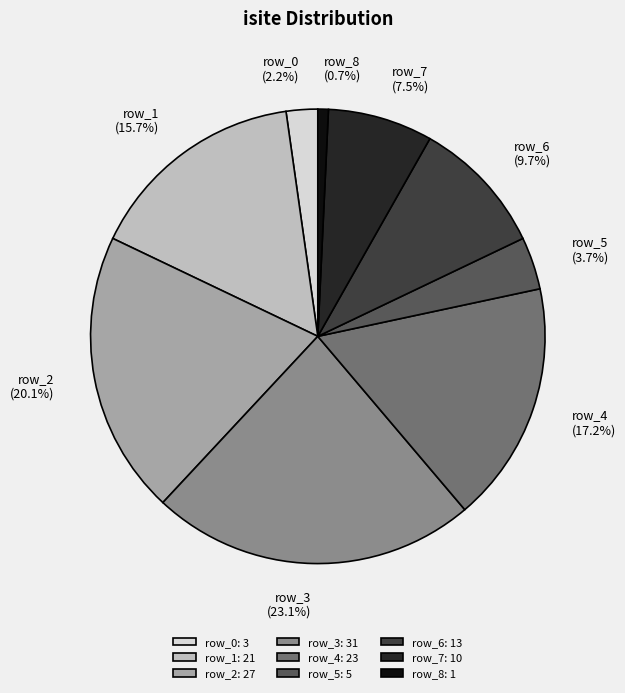

Is there a majority slice in this chart?

No